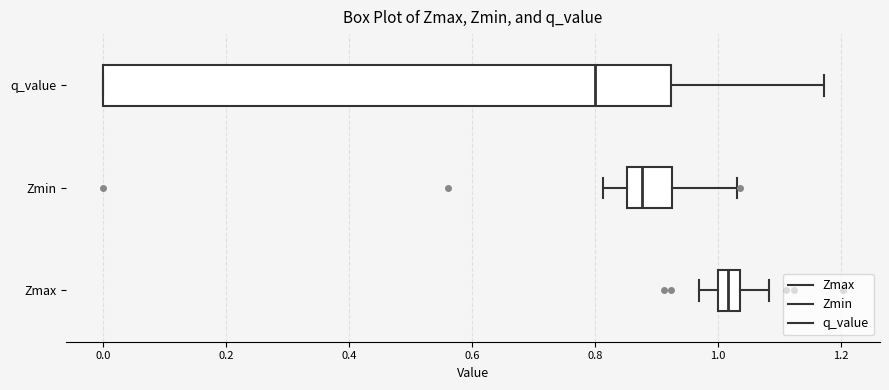

Where does the median line of the box for Zmax sit on the x-axis? The values are not printed on the chart, so give them approximately, as read against the axis.

1.02